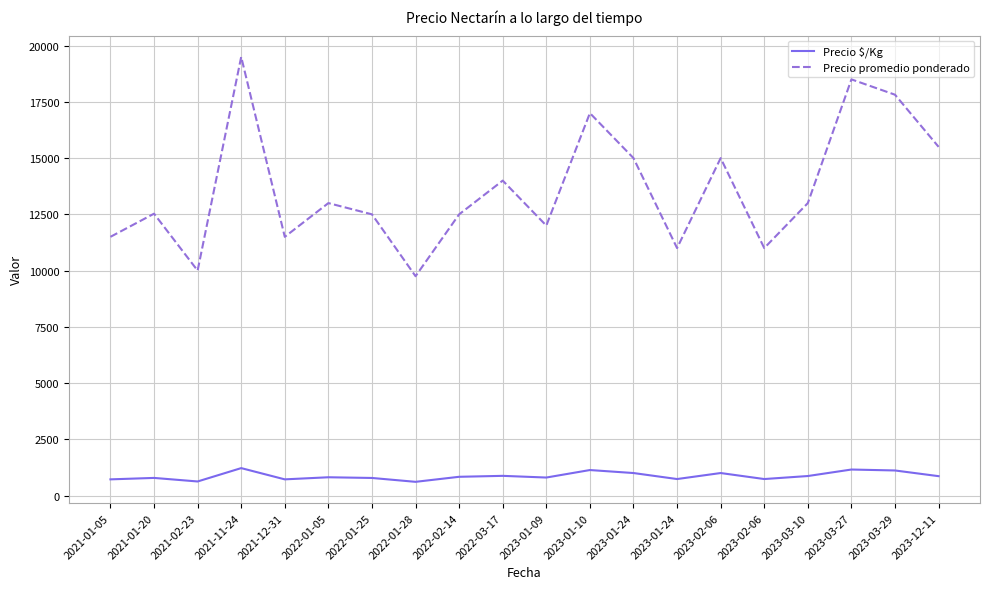

Which category has the highest value across all series?

2021-11-24